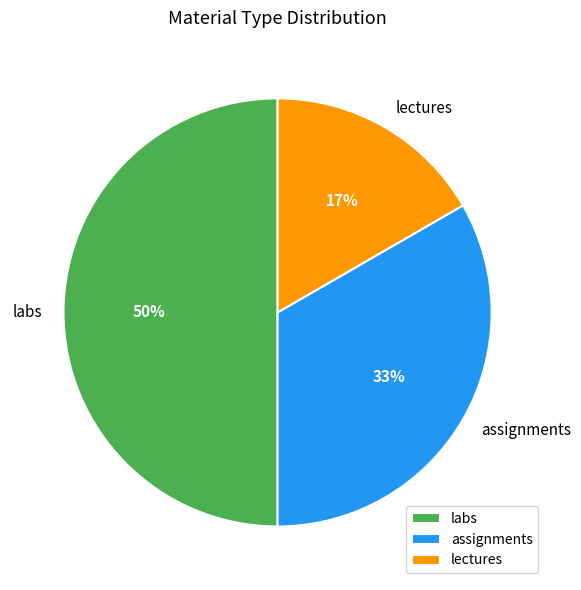

How many segments does this pie chart have?

3